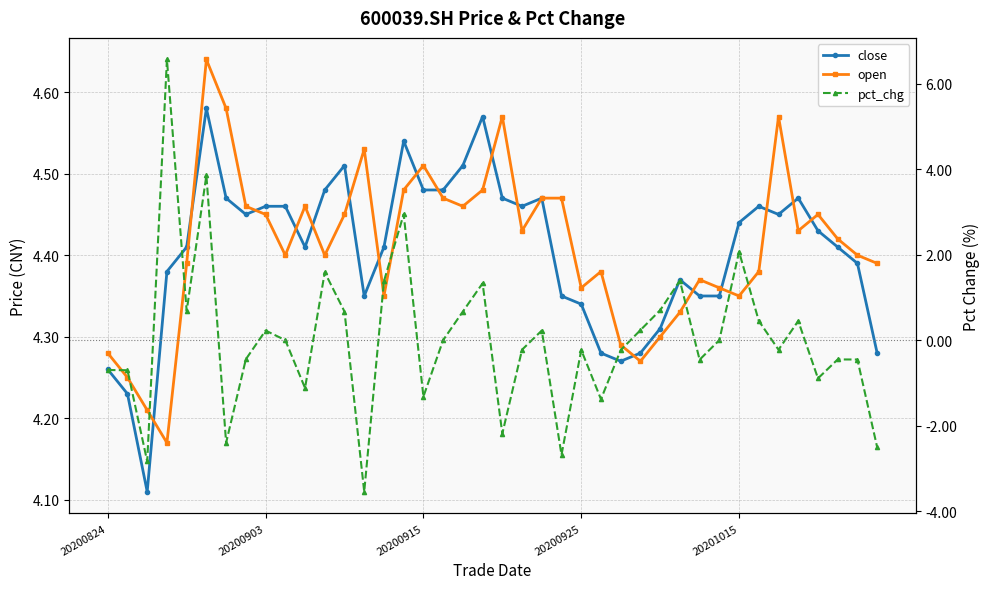

Which series ends up on top after the final intersection of open and close?

open